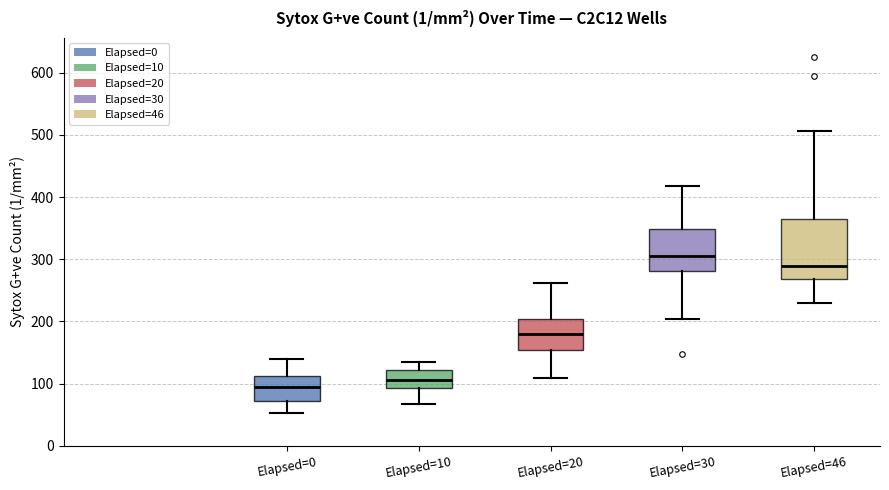

Reading left to right, read every box against the y-axis: the position of its median line, the range the box covers, and the ends of its whiskers. The values are not printed on the chart, so give them approximately, as read against the axis.

Elapsed=0: median 100, box 70 to 110, whiskers 50 to 140
Elapsed=10: median 110, box 90 to 120, whiskers 70 to 130
Elapsed=20: median 180, box 150 to 200, whiskers 110 to 260
Elapsed=30: median 310, box 280 to 350, whiskers 200 to 420
Elapsed=46: median 290, box 270 to 370, whiskers 230 to 510